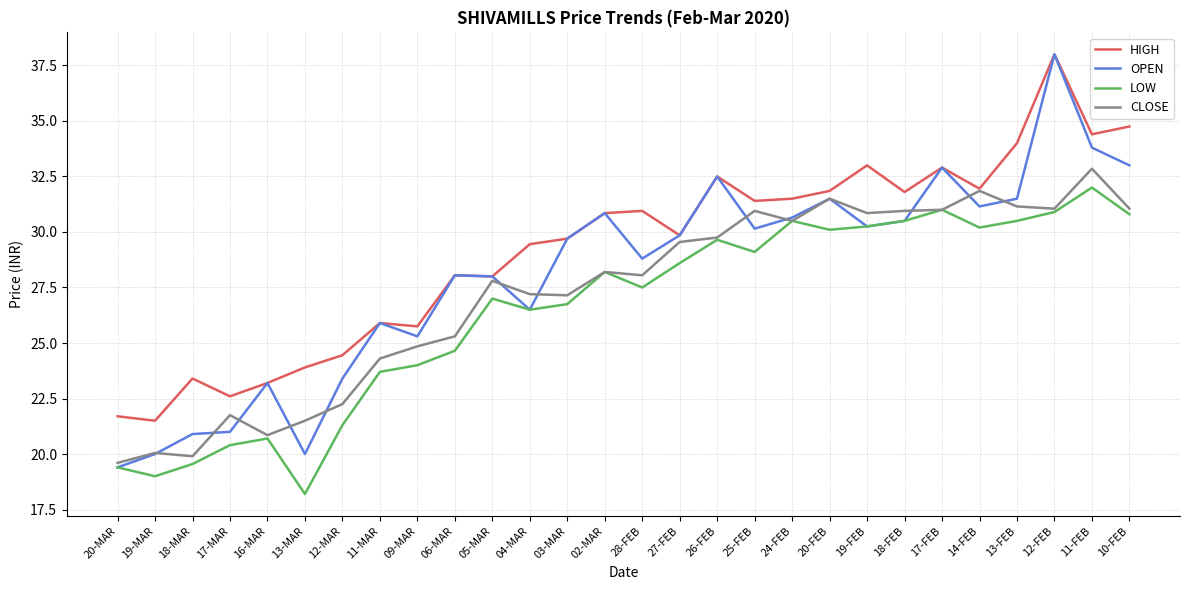

What is the greatest value displayed?

38.0